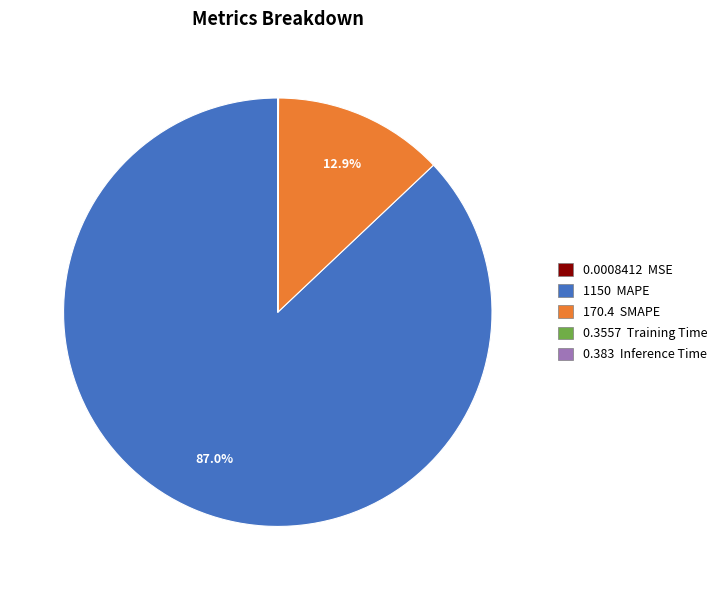

Which has a higher value, 170.4 SMAPE or 1150 MAPE?

1150 MAPE